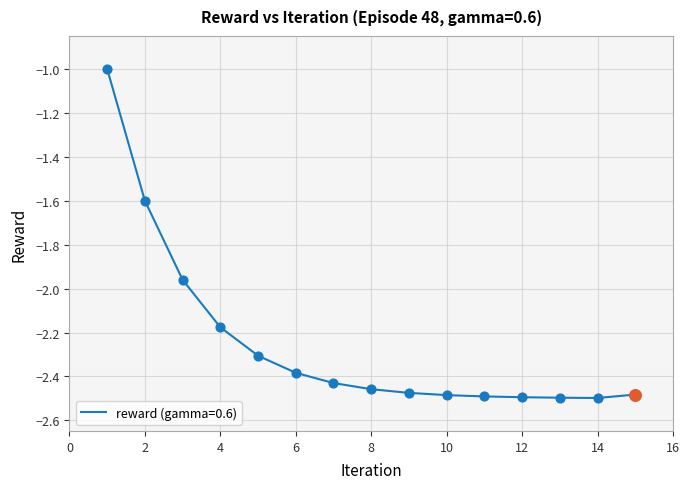

What is the difference between the maximum and minimum values?

1.5